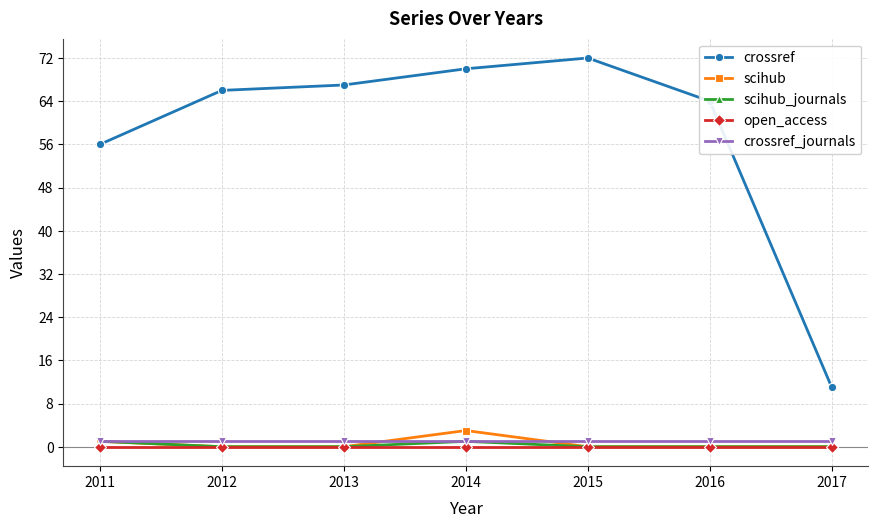

The value of open_access at 2014 is 0. True or false?

True